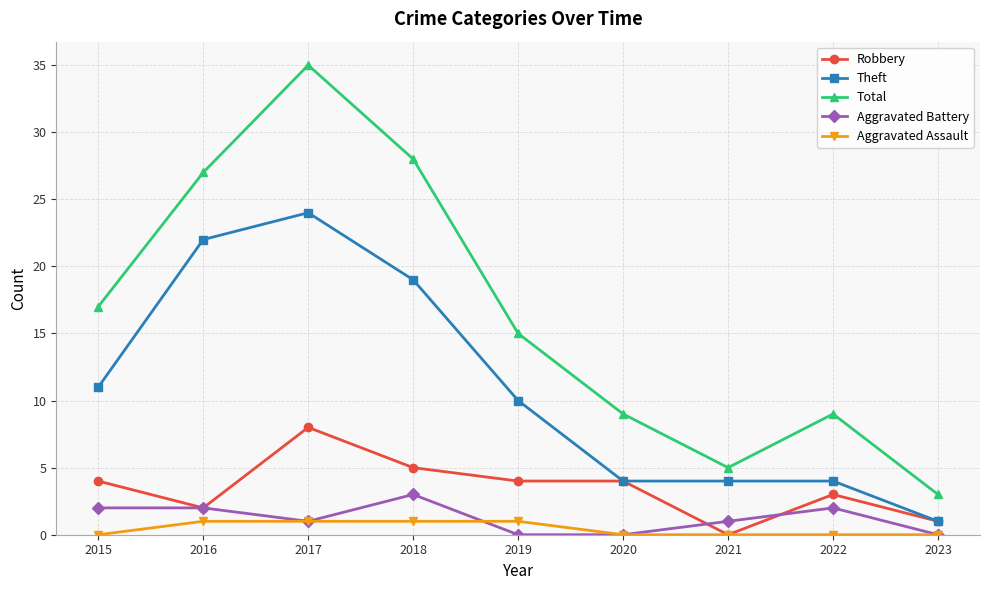

What is the value of the Robbery point at the 1st from the left?

4